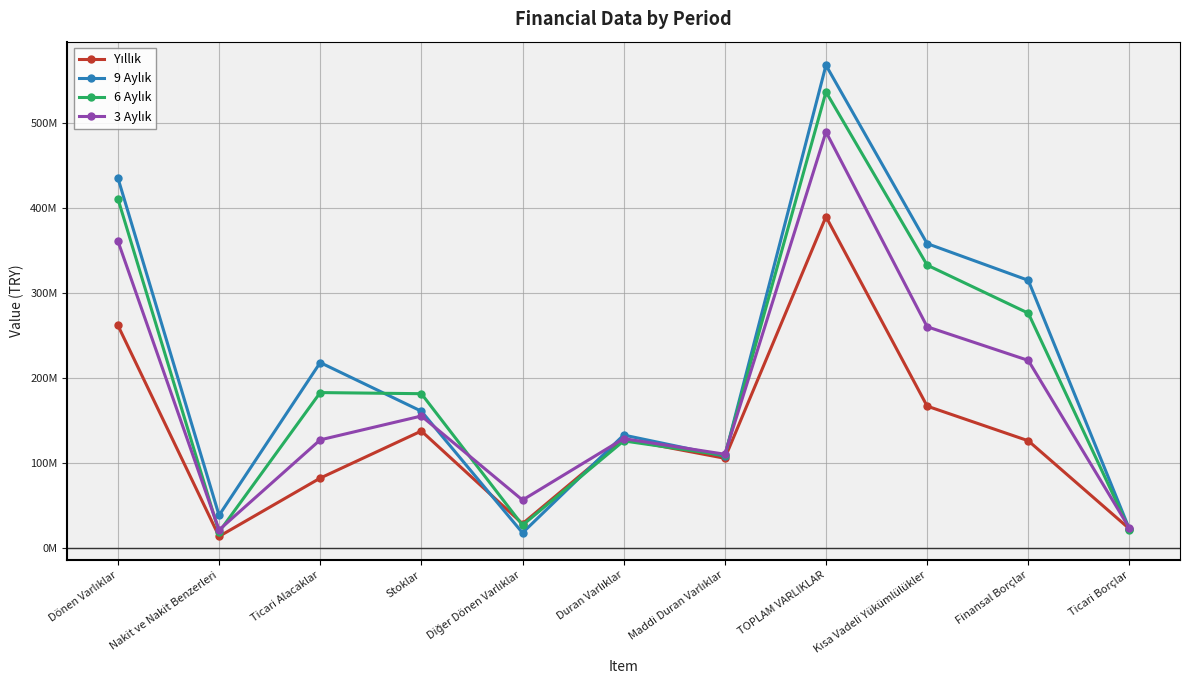

Is this an area chart (filled region under the line)?

No